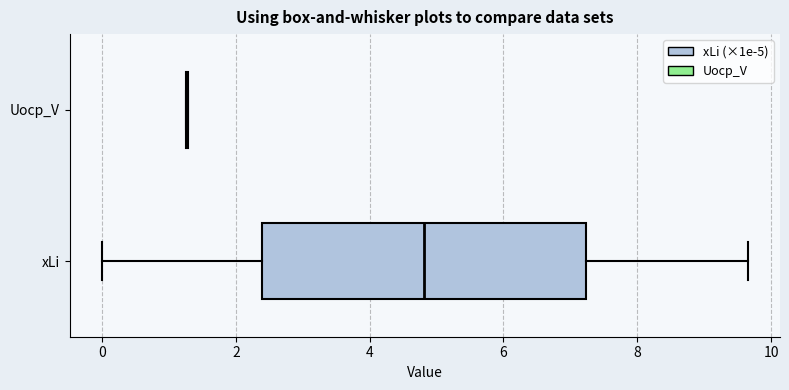

Comparing the boxes themselves (not the whiskers), which one is the widest?

xLi